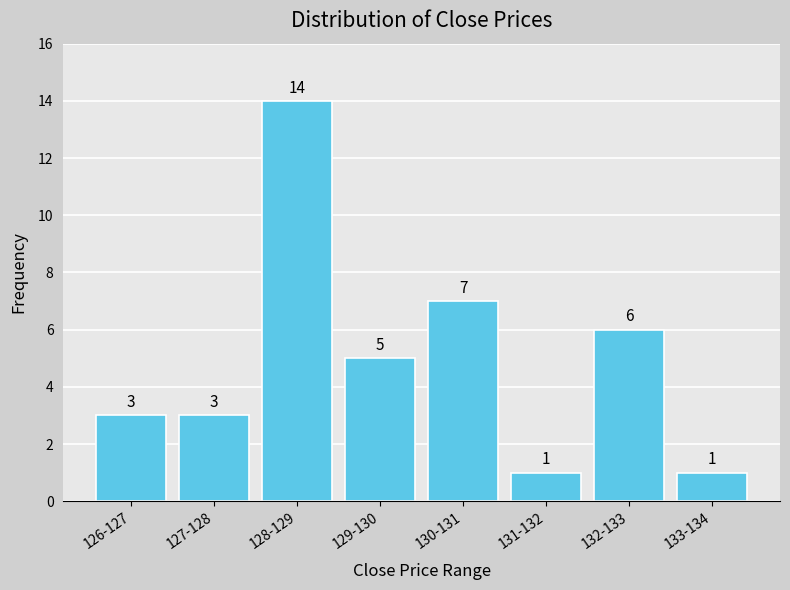

Reading left to right, what are all the values shown in this chart?

3	3	14	5	7	1	6	1